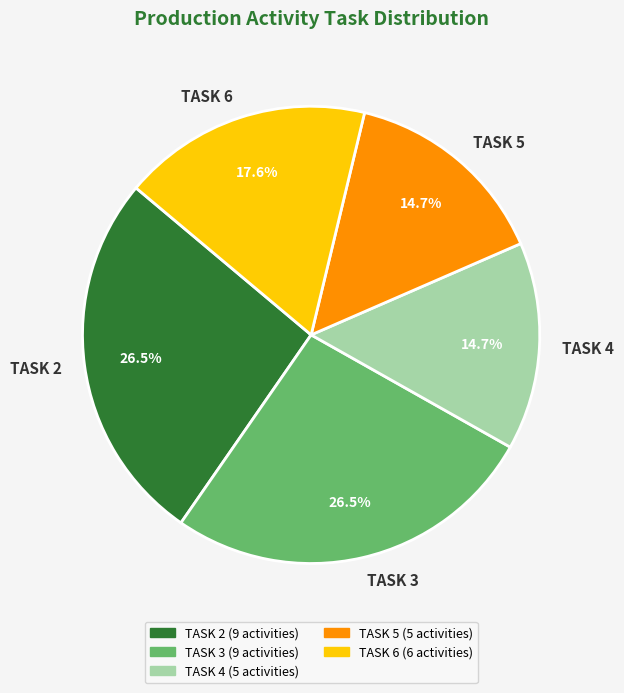

What is the total percentage of TASK 3 and TASK 5?

41.2%